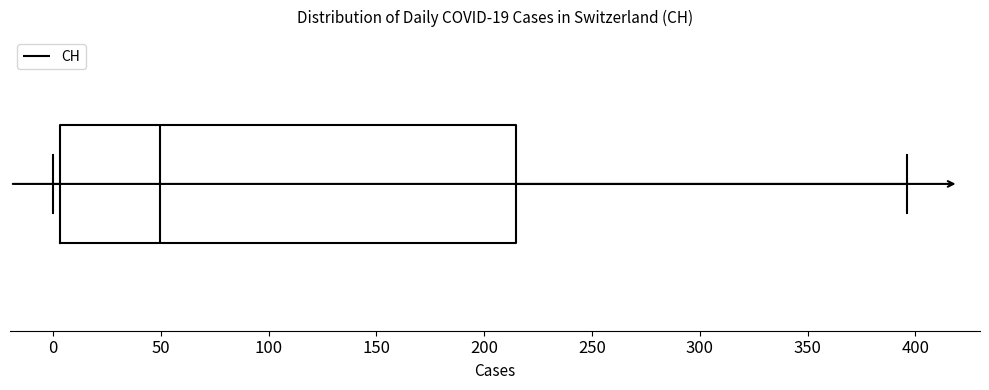

Read this box plot against the x-axis: the position of the median line, the range covered by the box, and the ends of both whiskers. The values are not printed on the chart, so give them approximately, as read against the axis.

median 50, box 5 to 215, whiskers 0 to 395